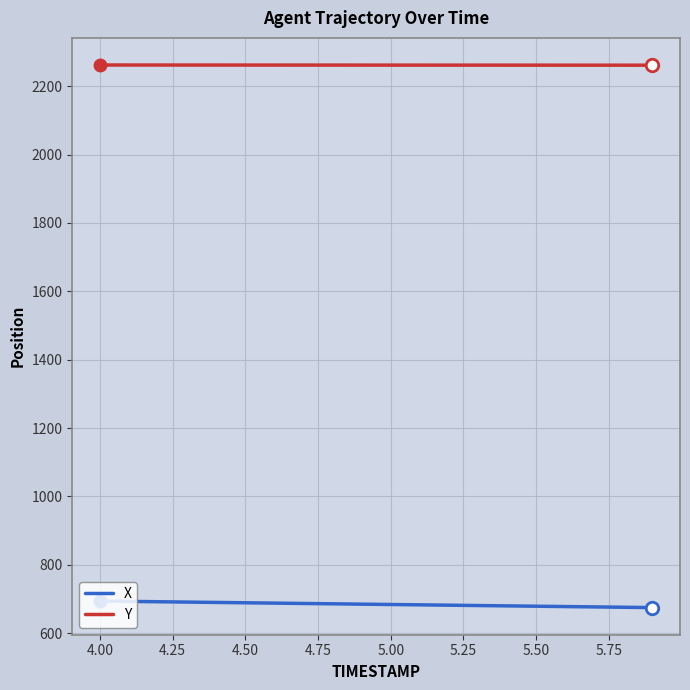

Rank the series by their maximum value, from highest to lowest.

Y, X